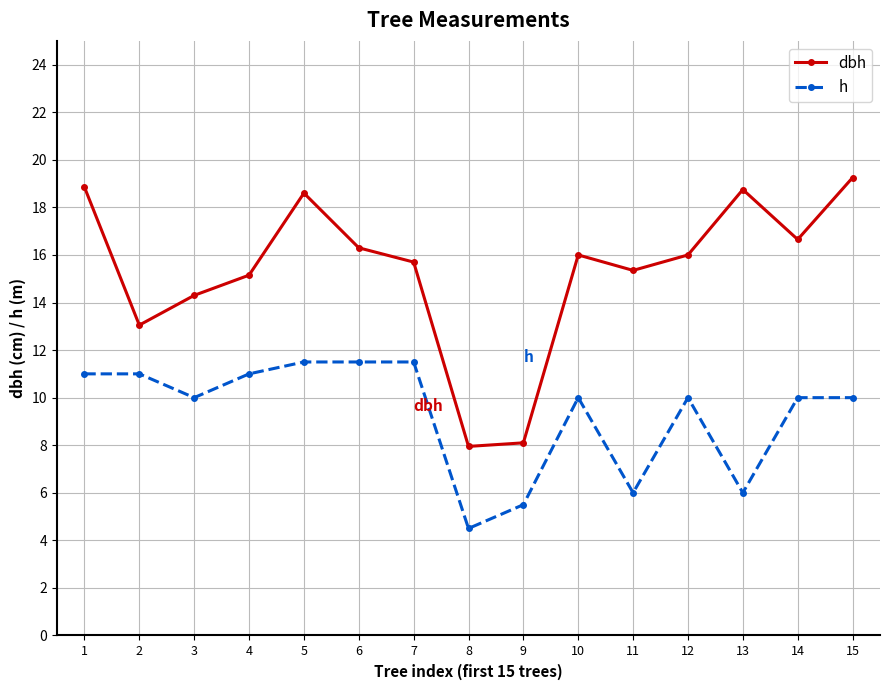

What is the difference between the maximum and minimum values in the h series?

7.0